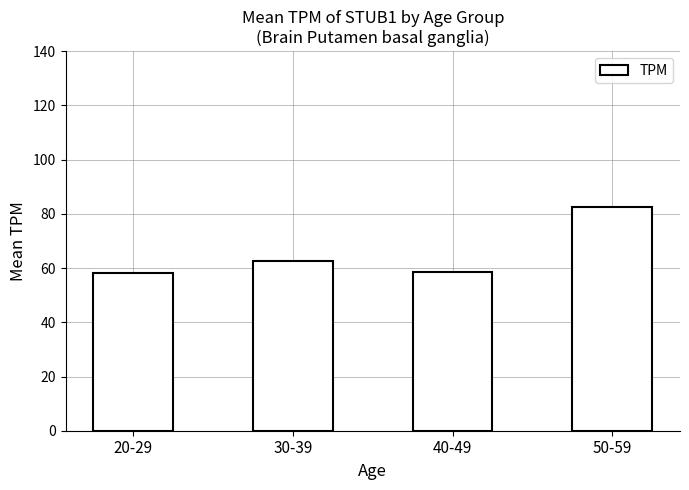

How many data points does each series have?

4